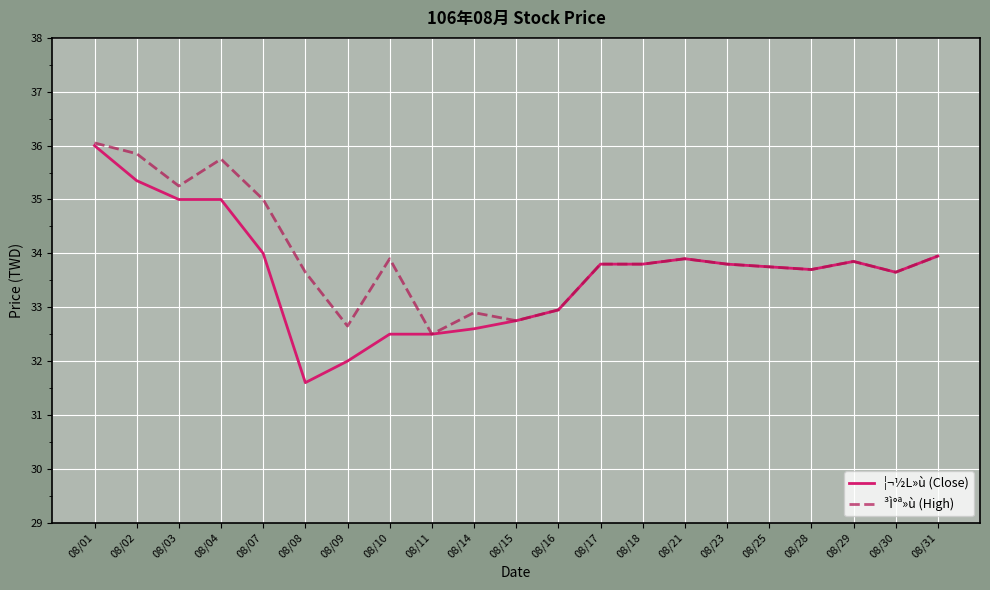

At how many categories does at least one series exceed 34?

5